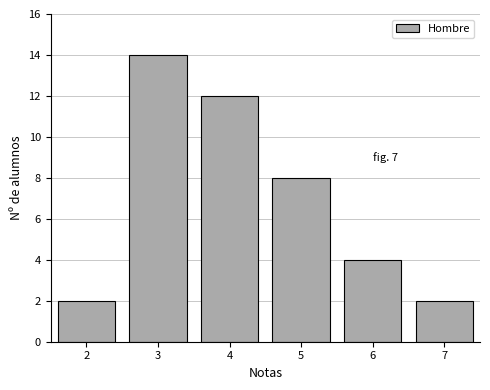

Reading left to right, transcribe all the data shown in this chart.

2=2	3=14	4=12	5=8	6=4	7=2